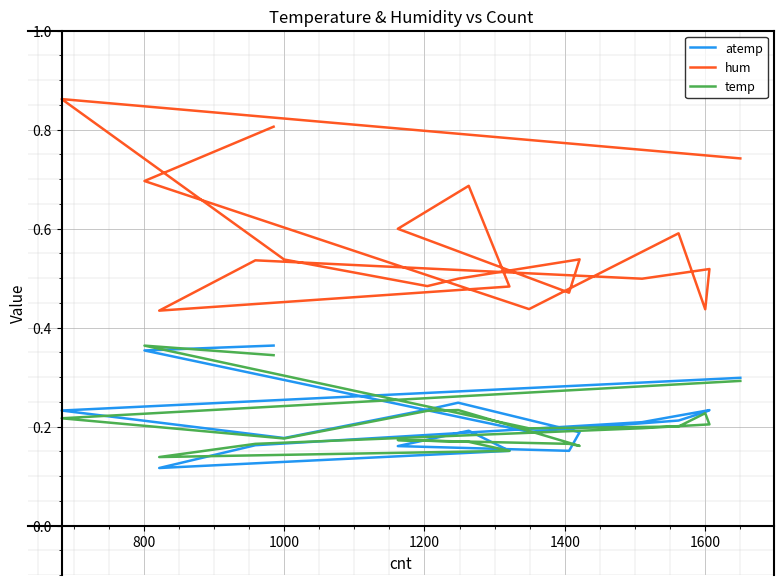

What is the value of the hum point at the 6th from the left?

0.5